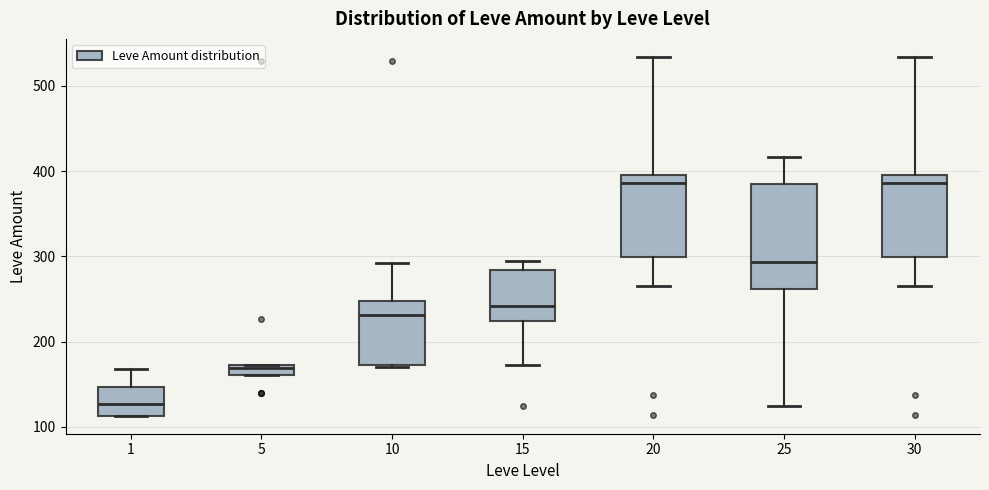

Where does the median line of the box at x = 10 sit on the y-axis? The values are not printed on the chart, so give them approximately, as read against the axis.

230